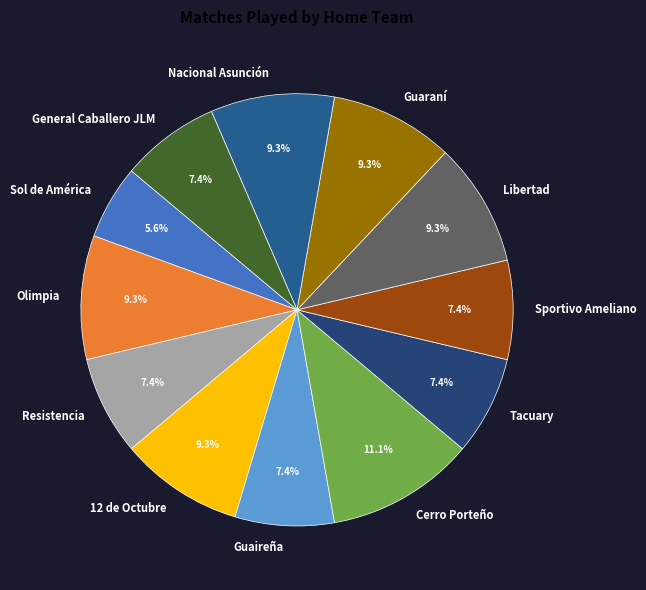

How many slices are in this pie chart?

12